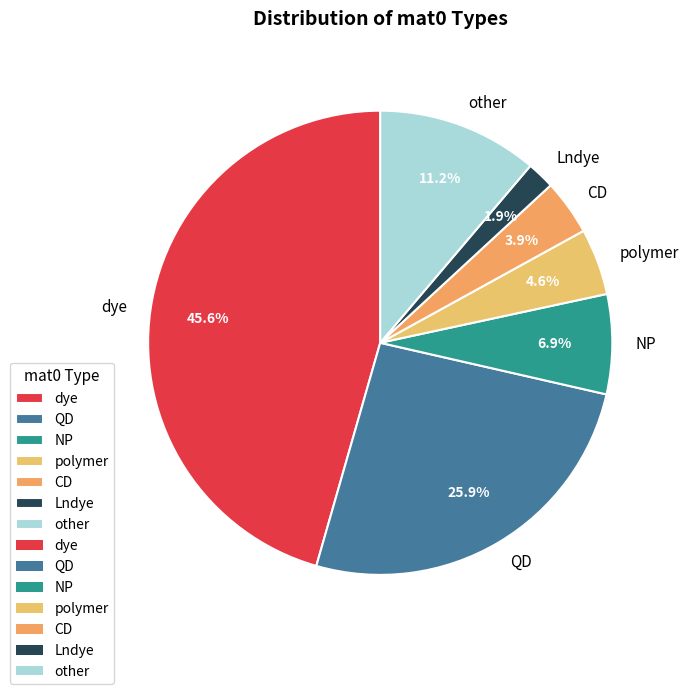

How many slices are in this pie chart?

7